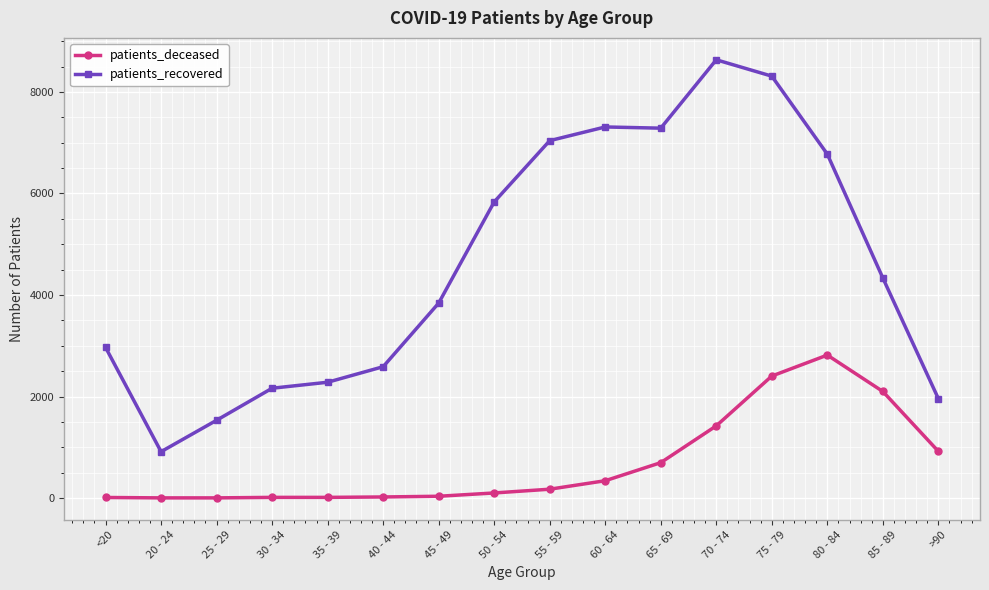

What is the maximum value shown in the chart?

8633